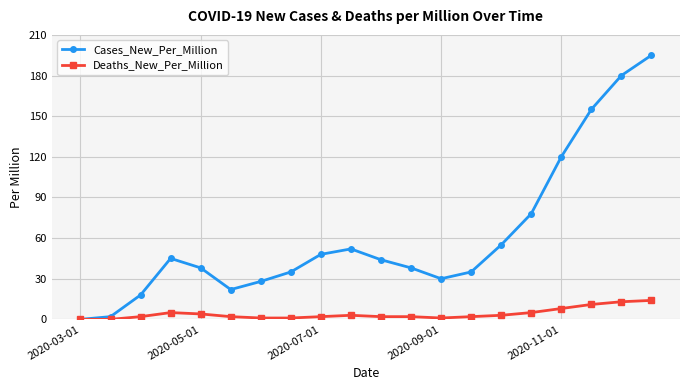

List the series in order of their peak value, lowest first.

Deaths_New_Per_Million, Cases_New_Per_Million